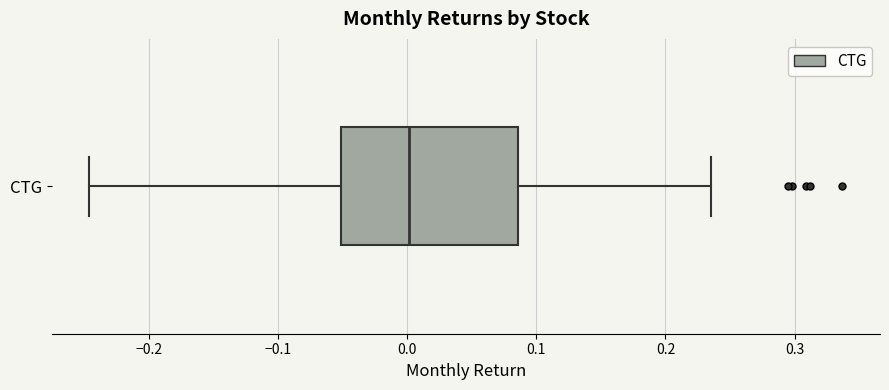

Read this box plot against the x-axis: the position of the median line, the range covered by the box, and the ends of both whiskers. The values are not printed on the chart, so give them approximately, as read against the axis.

median 0.00, box -0.05 to 0.09, whiskers -0.25 to 0.24